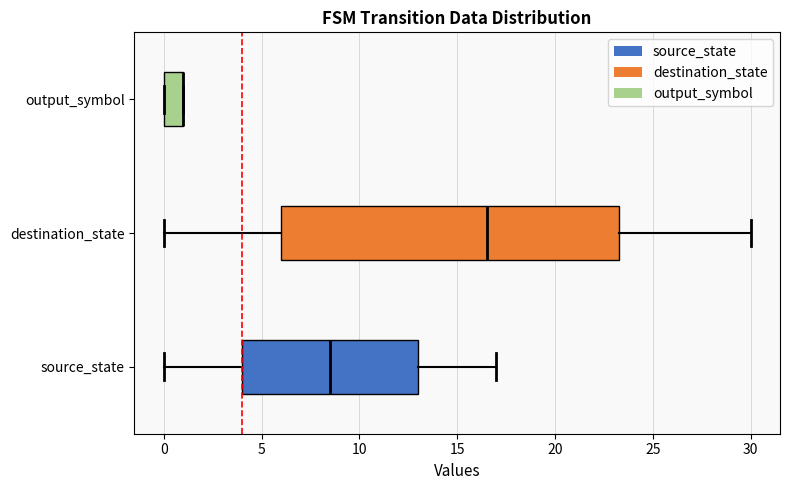

Reading bottom to top, transcribe this box plot: for each box, give where its median line is, the range the box spans, and where its two whiskers end, as read against the x-axis. The values are not printed on the chart, so give them approximately, as read against the axis.

source_state: median 8.5, box 4.0 to 13.0, whiskers 0.0 to 17.0
destination_state: median 16.5, box 6.0 to 23.5, whiskers 0.0 to 30.0
output_symbol: median 1.0 (drawn on the box's right edge), box 0.0 to 1.0, whiskers 0.0 to 1.0